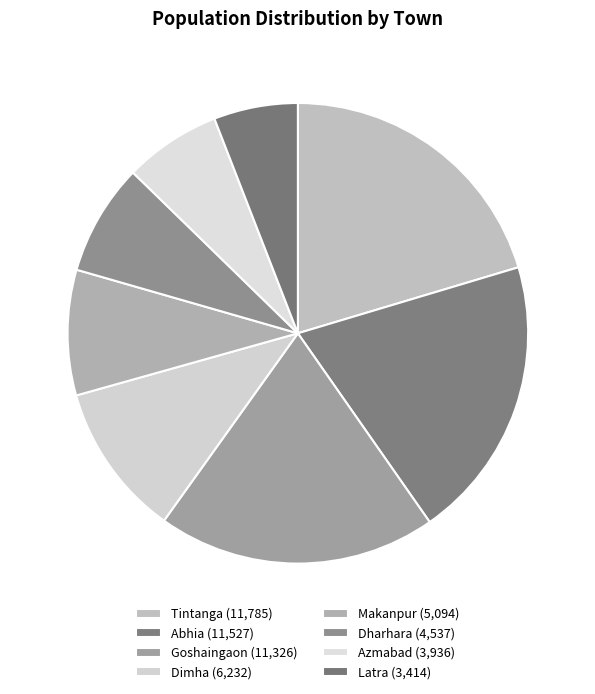

Count the number of slices in the pie.

8